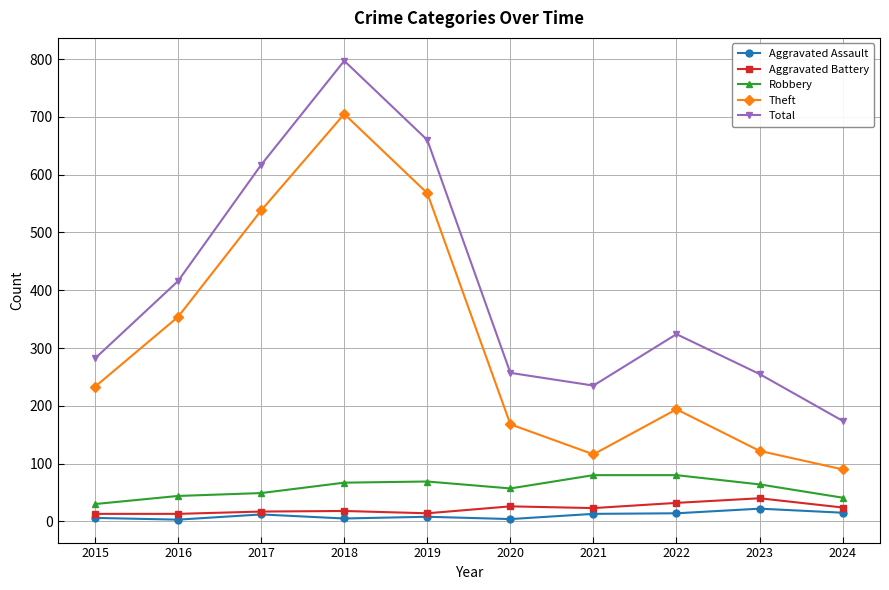

At how many categories does at least one series exceed 700?

1